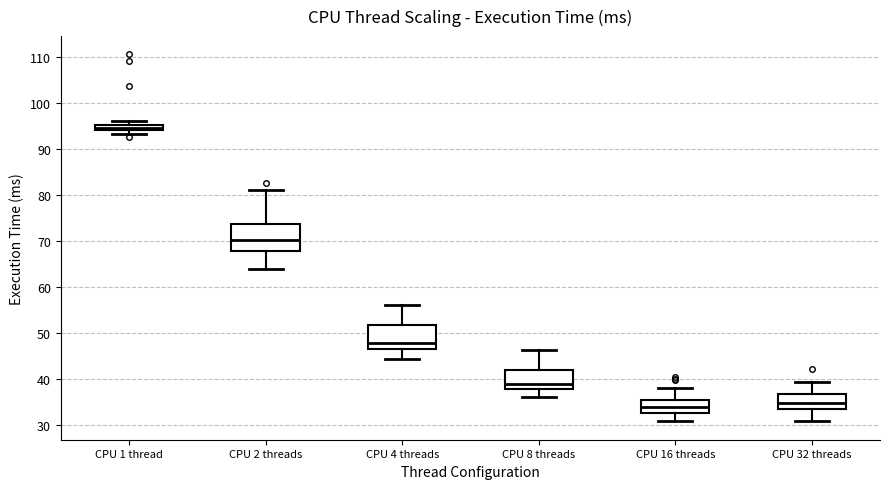

Where is the upper edge of the box for CPU 1 thread on the y-axis? The values are not printed on the chart, so give them approximately, as read against the axis.

95